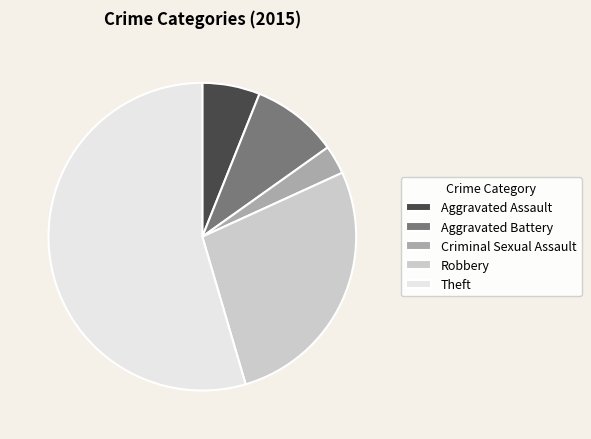

Which category accounts for the majority?

Theft